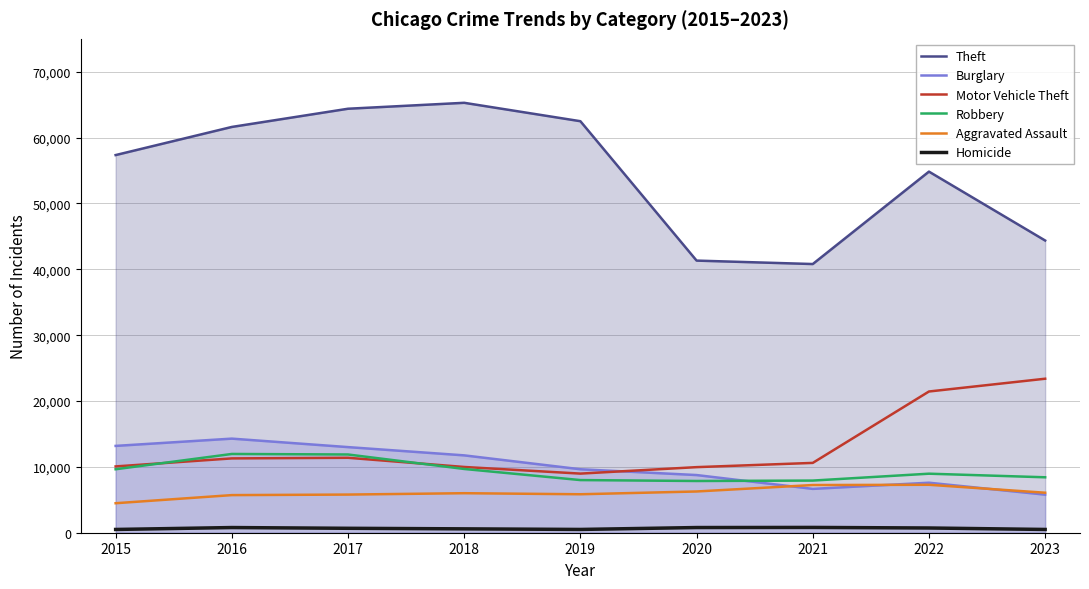

At which category does Aggravated Assault reach its first local peak?

2018